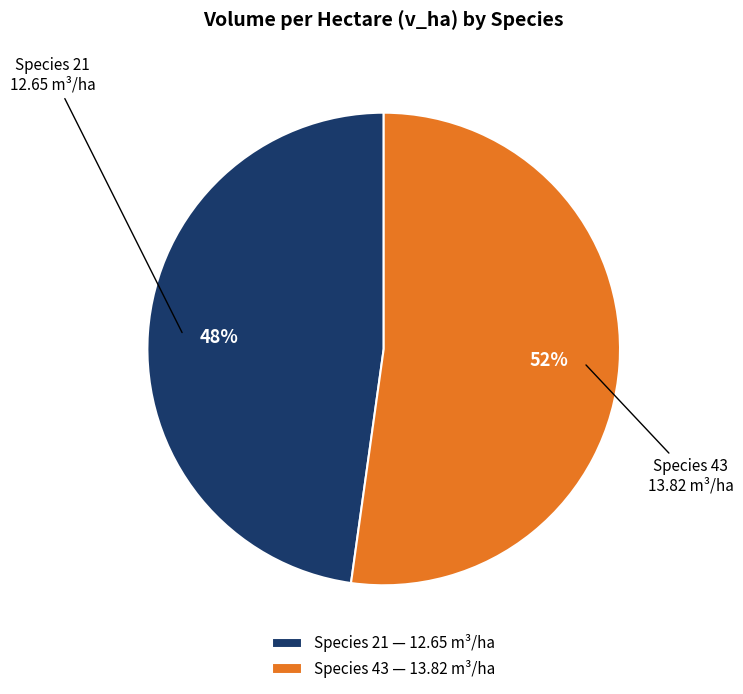

The Species 21 — 12.65 m³/ha slice represents 38% of the pie. True or false?

False